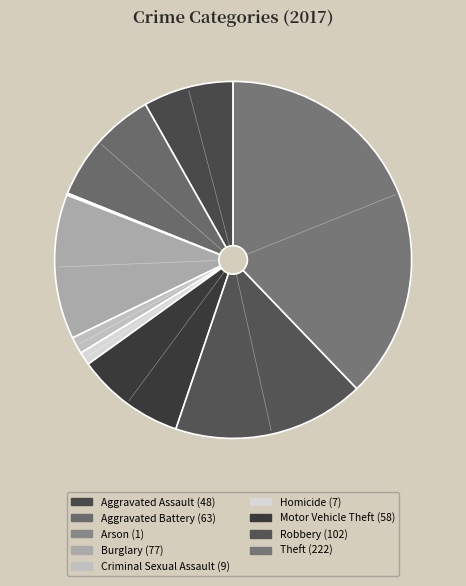

To the nearest percent, what percentage of the pie is Aggravated Assault?

8%